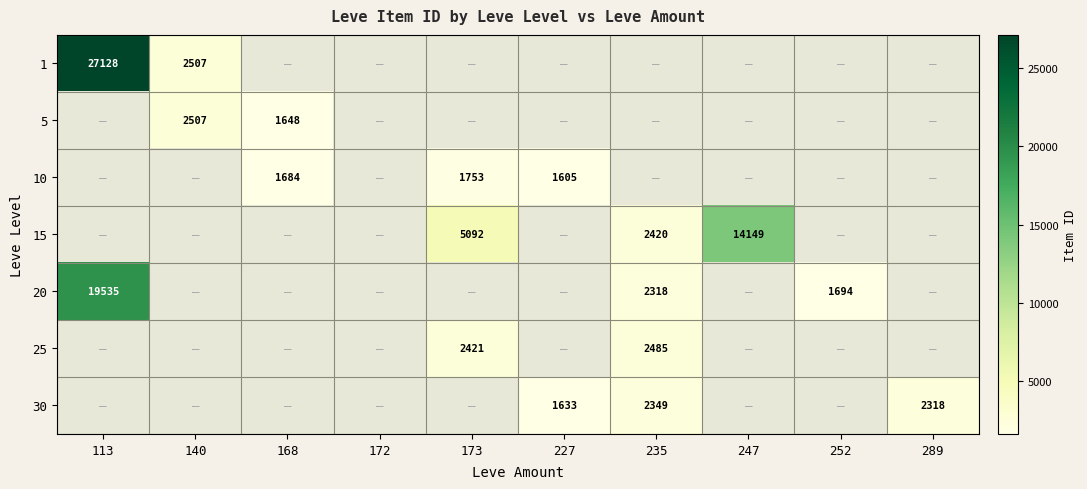

Is it true that 10 equals 2538 at 227?

False